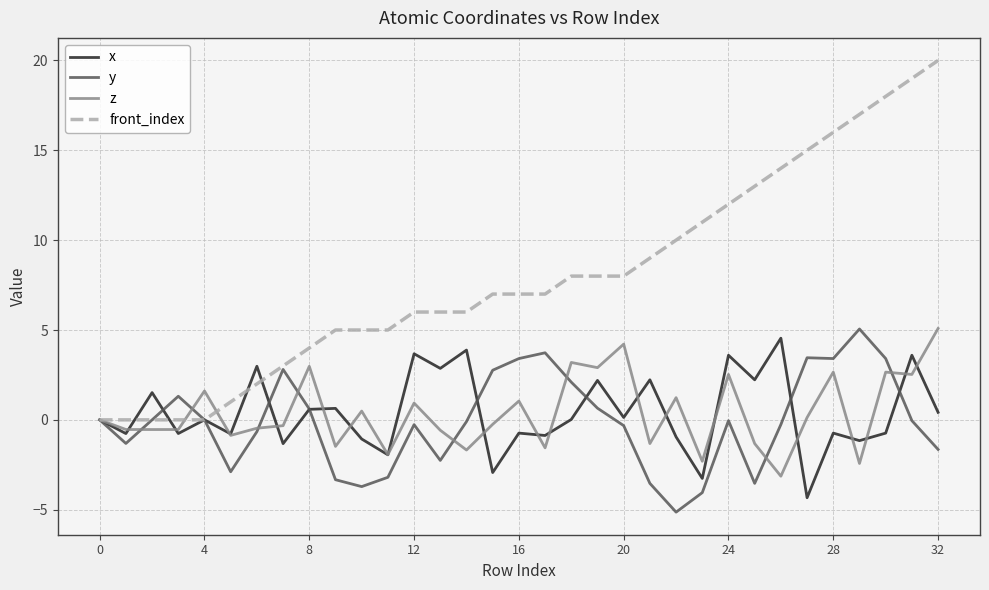

Which series has the largest range (max minus min)?

front_index